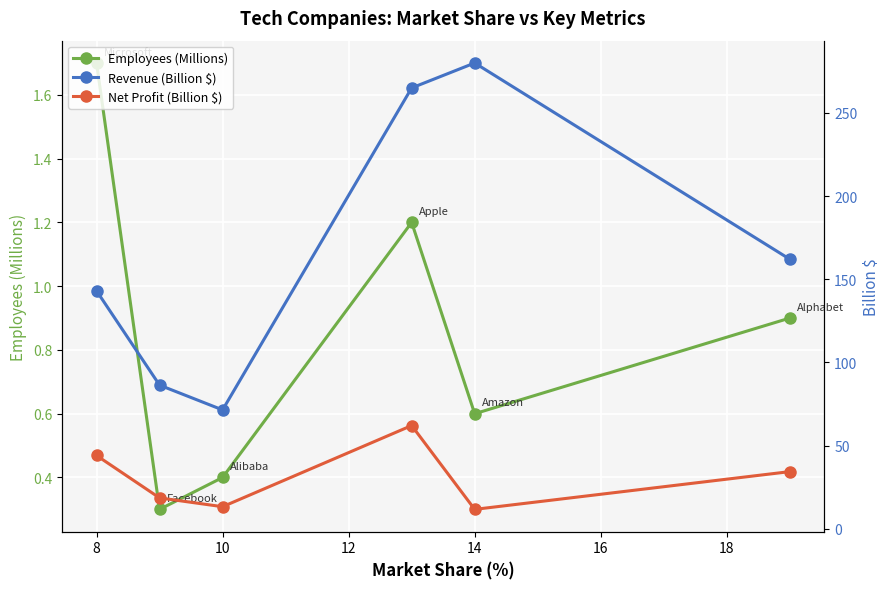

Rank the series at 10 from lowest to highest value.

Employees (Millions), Net Profit (Billion $), Revenue (Billion $)